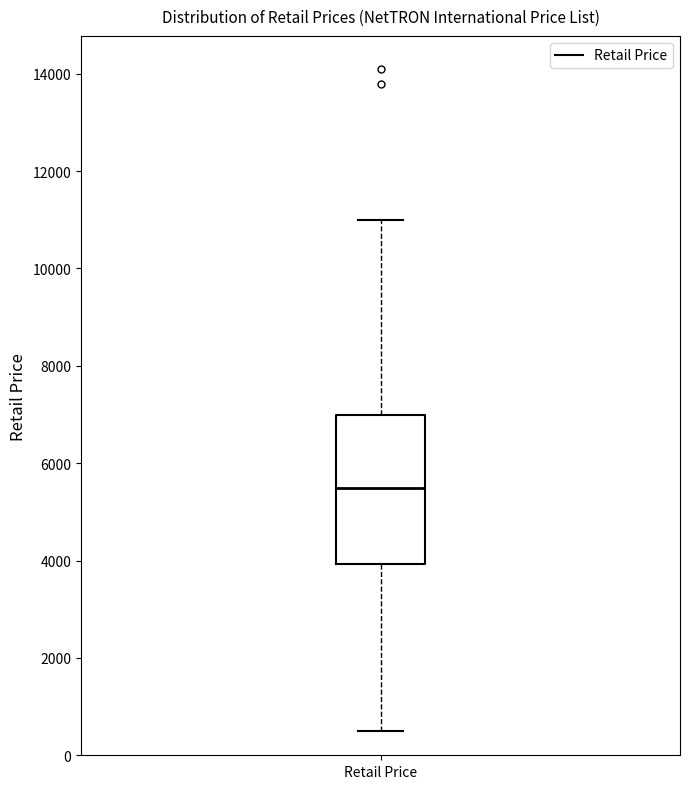

Where is the upper edge of the box for Retail Price on the y-axis? The values are not printed on the chart, so give them approximately, as read against the axis.

7000